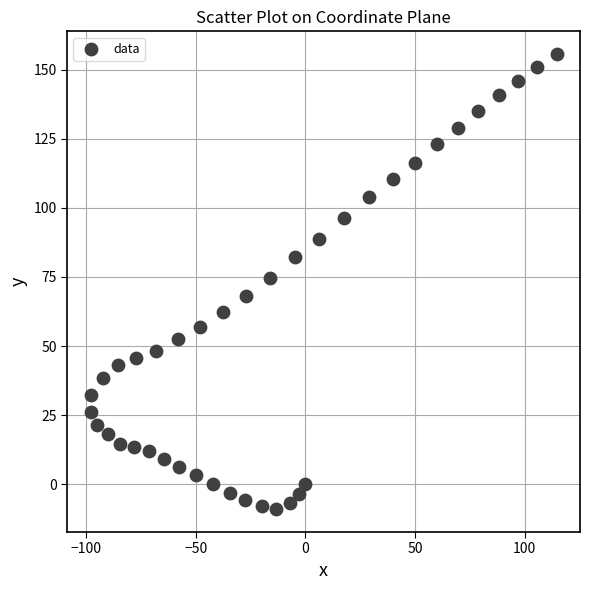

What is the range of Y values (max minus min)?

164.8